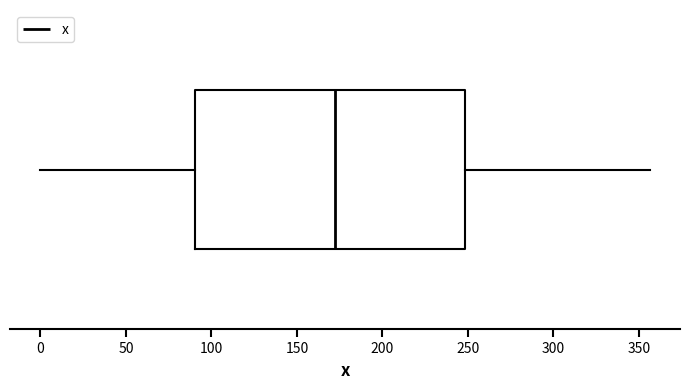

Read this box plot against the x-axis: the position of the median line, the range covered by the box, and the ends of both whiskers. The values are not printed on the chart, so give them approximately, as read against the axis.

median 170, box 90 to 250, whiskers 0 to 355